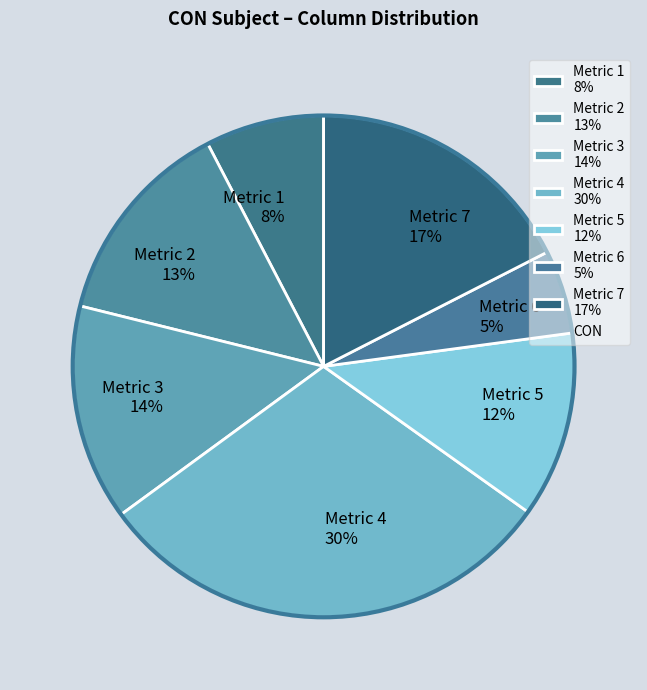

To the nearest percent, what is the average slice percentage?

14%